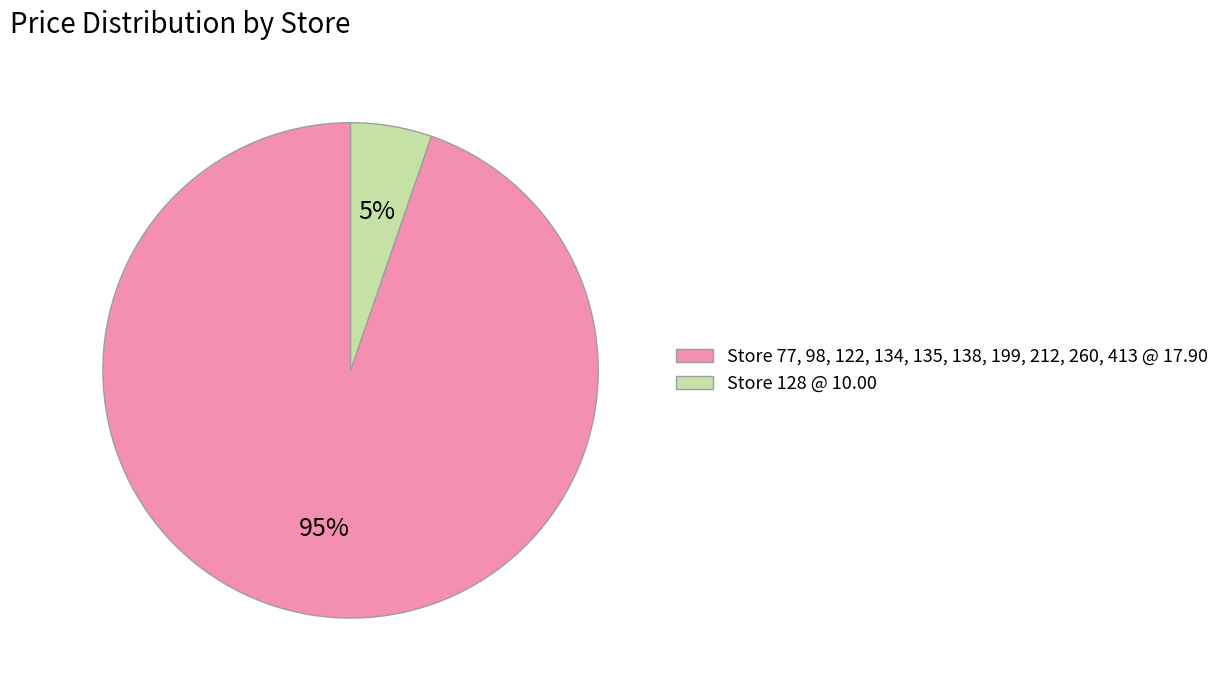

To the nearest percent, what is the average slice percentage?

50%